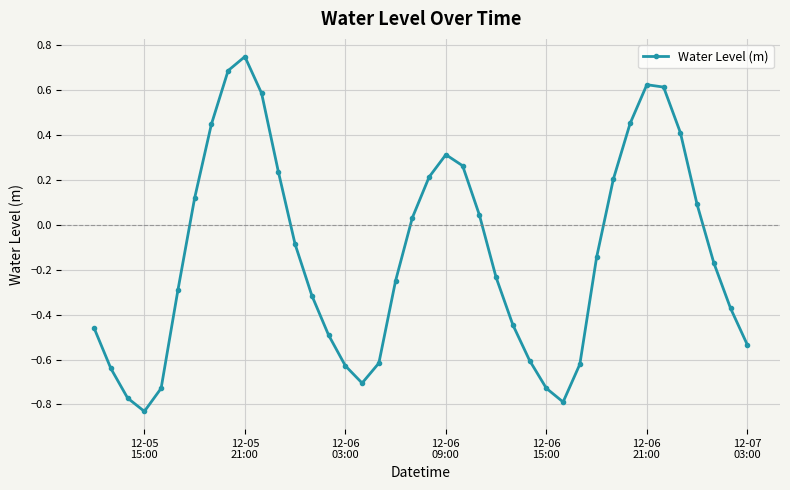

What is the difference between the maximum and second lowest values?

1.5